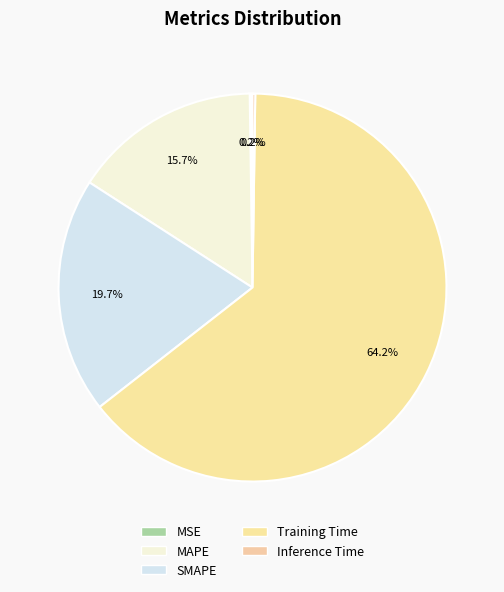

The Inference Time slice represents 1% of the pie. True or false?

False